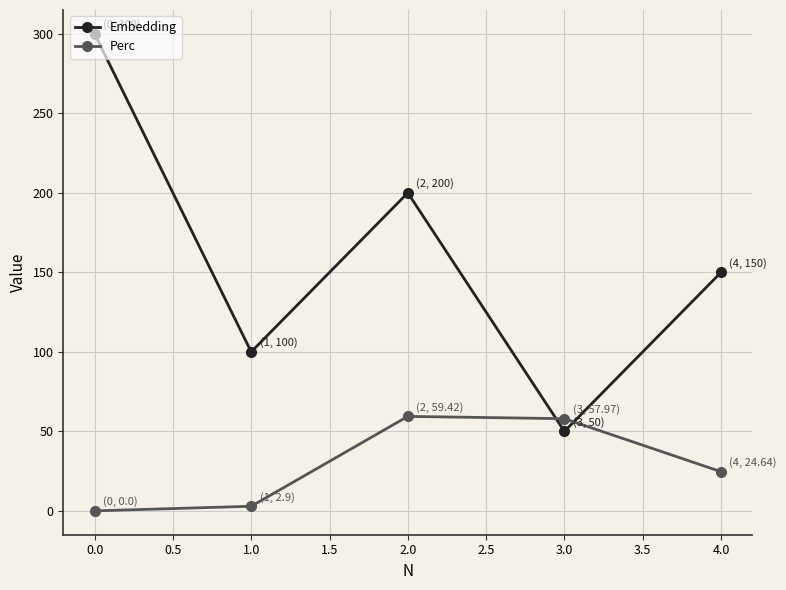

Reading left to right, what are all the values shown in this chart?

Embedding: 300.0	100.0	200.0	50.0	150.0
Perc: 0.0	2.9	59.4	58.0	24.6